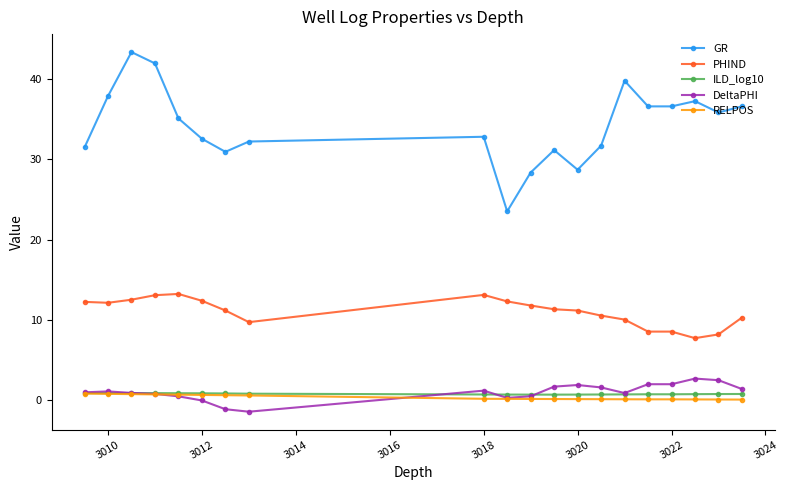

How many interior local peaks does the GR series have?

5